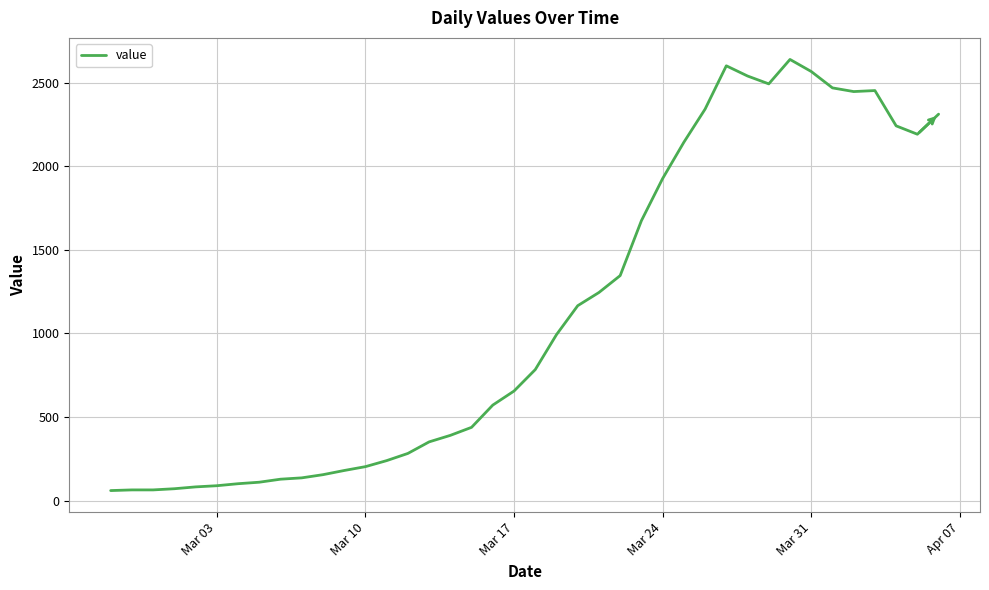

What is the smallest value displayed?

61